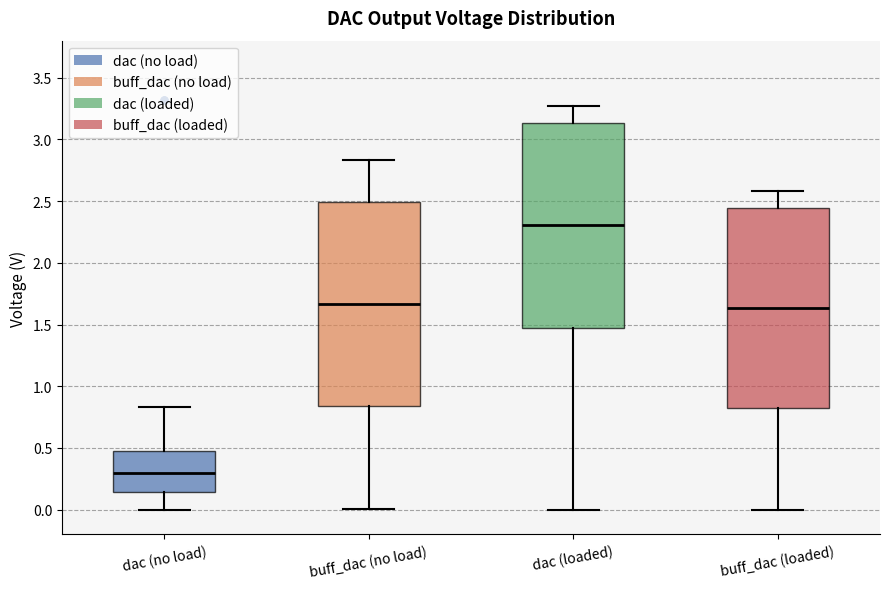

Which box's median line is the highest?

dac (loaded)